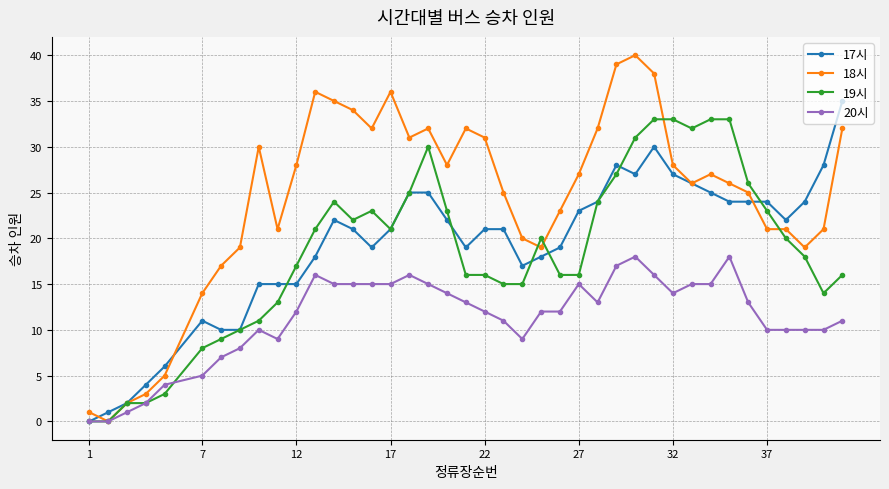

True or false: 19시 and 18시 cross at least once.

True